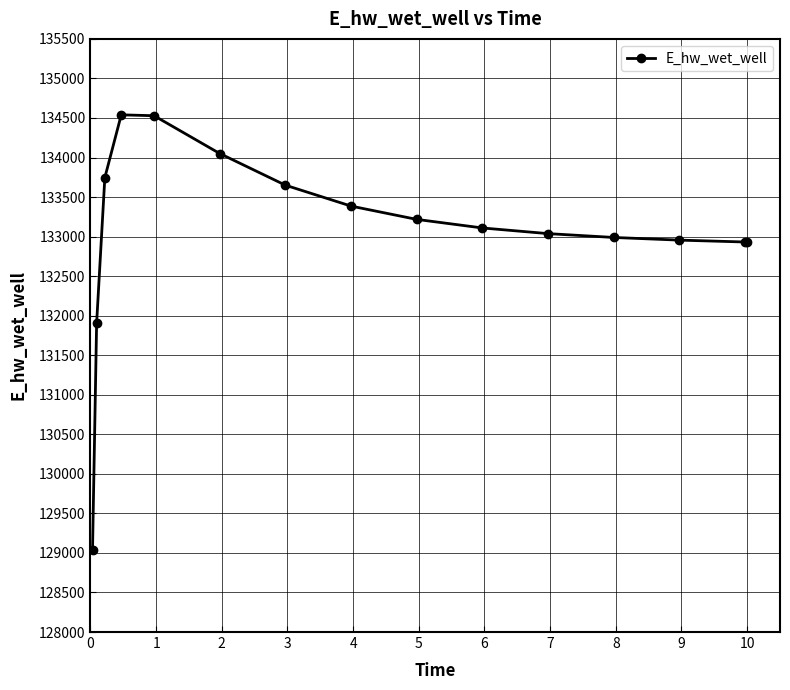

What is the difference between the second highest and second lowest values?

2620.4